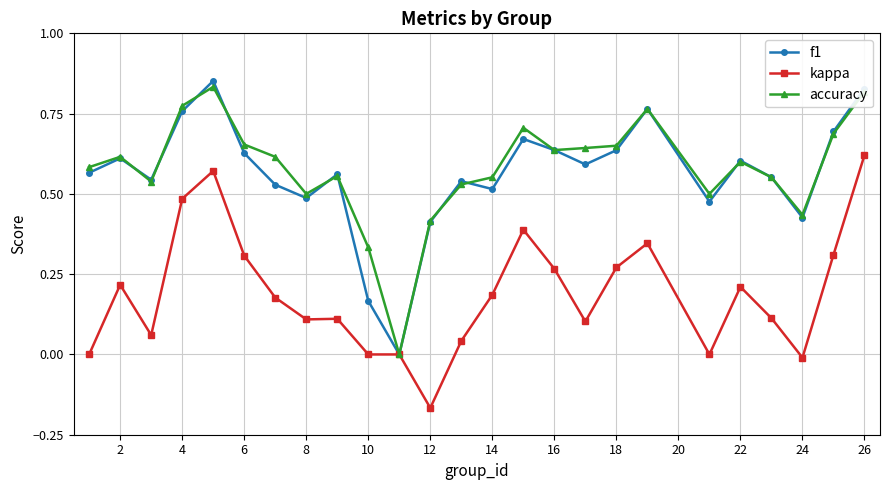

How many lines are shown in the chart?

3